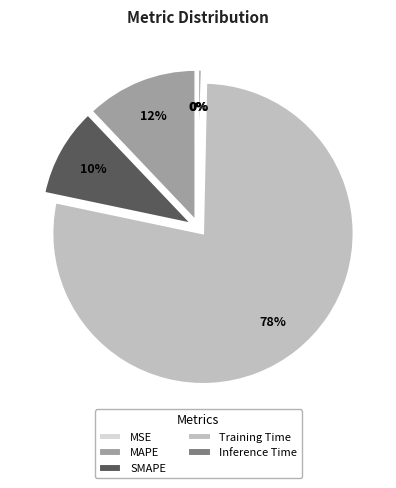

Between Training Time and SMAPE, which is larger?

Training Time